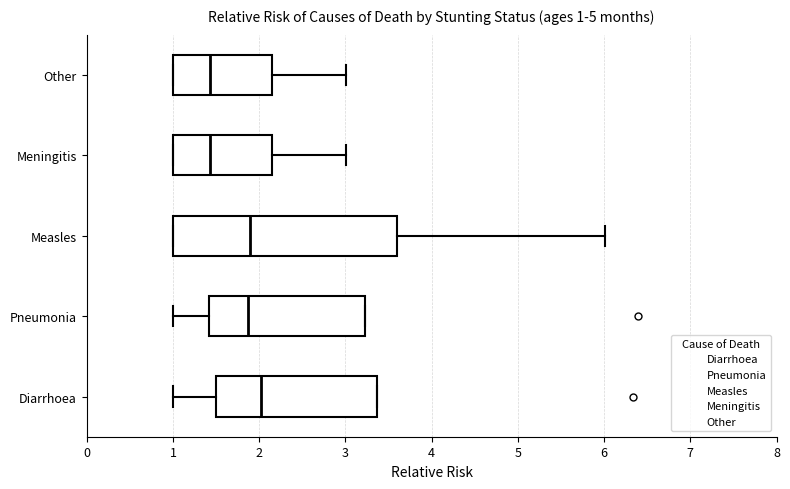

Which box is the widest, from its left edge to its right edge?

Measles